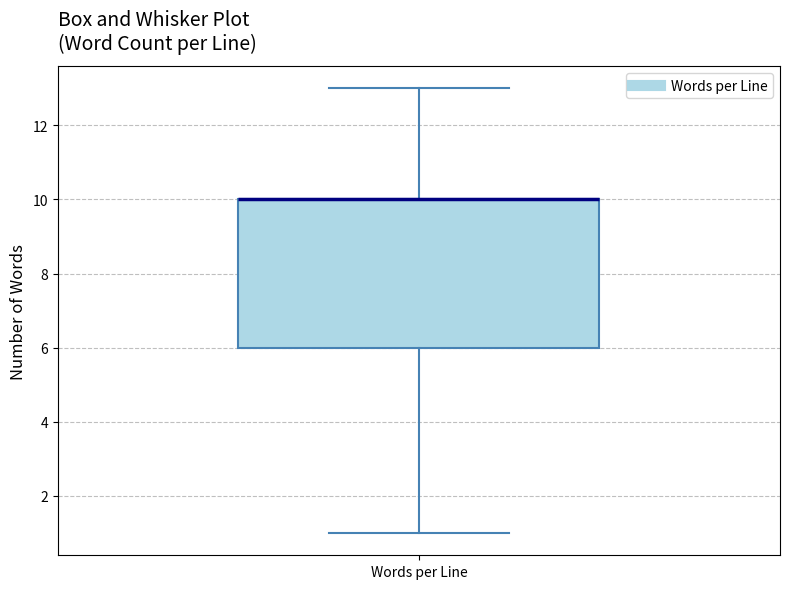

Transcribe this box plot: give where the median line is, the range the box spans, and where the two whiskers end, as read against the y-axis. The values are not printed on the chart, so give them approximately, as read against the axis.

median 10 (drawn on the box's upper edge), box 6 to 10, whiskers 1 to 13